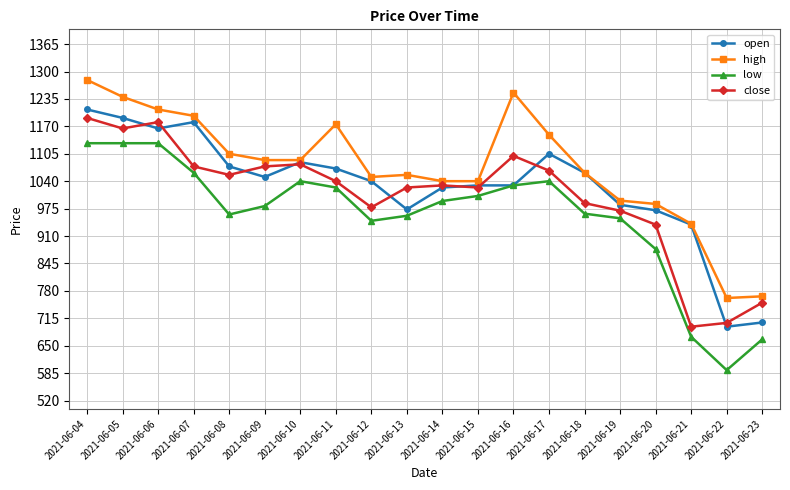

The open series shows 1645 at 2021-06-11. True or false?

False